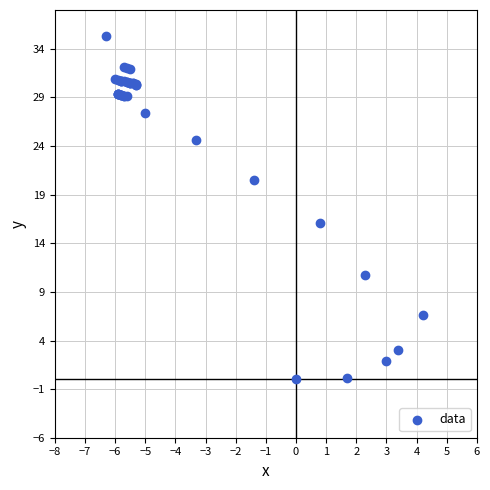

What Y value in the scatter plot is closest to 17?

16.1